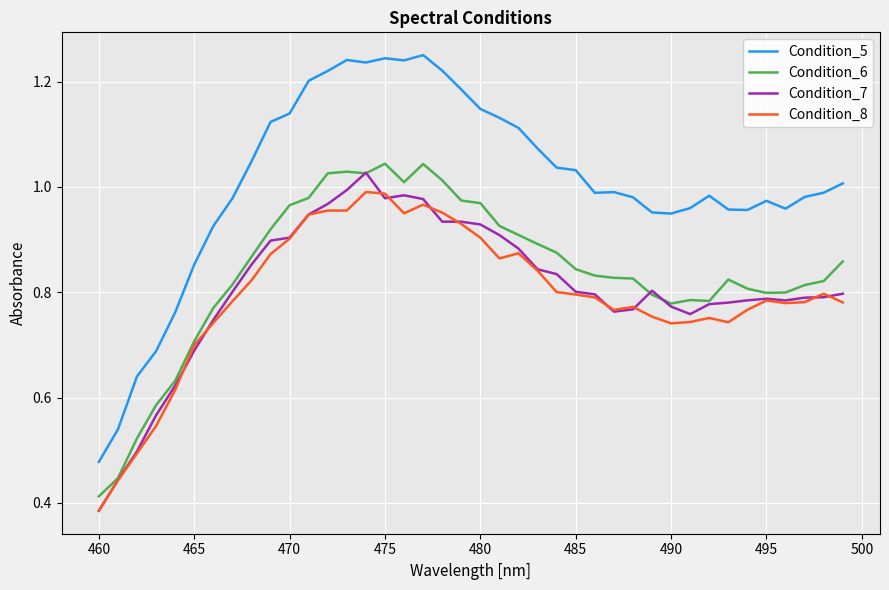

True or false: Condition_6 and Condition_5 intersect in this chart.

False